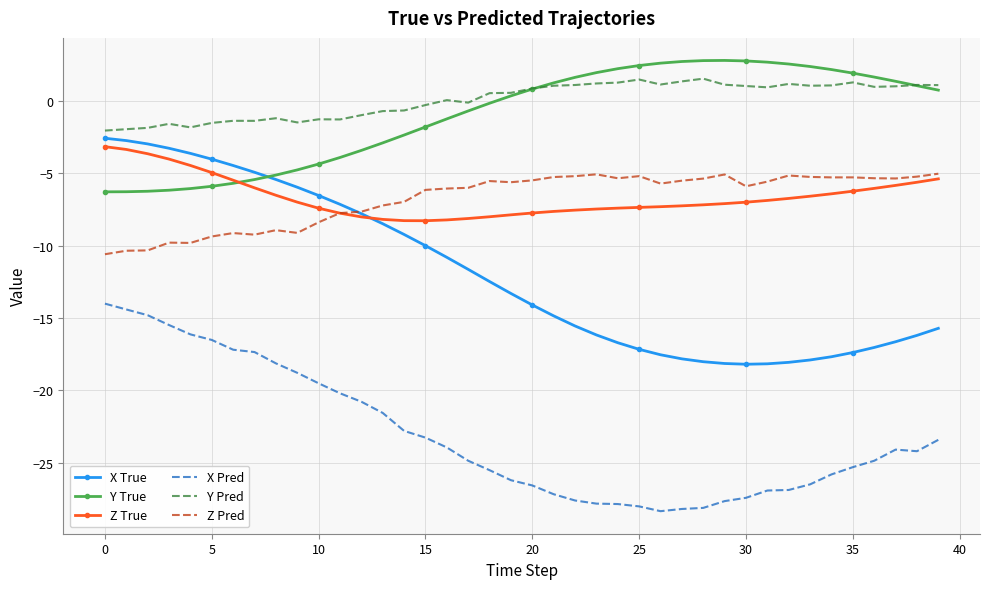

Which series has the largest range (max minus min)?

X True